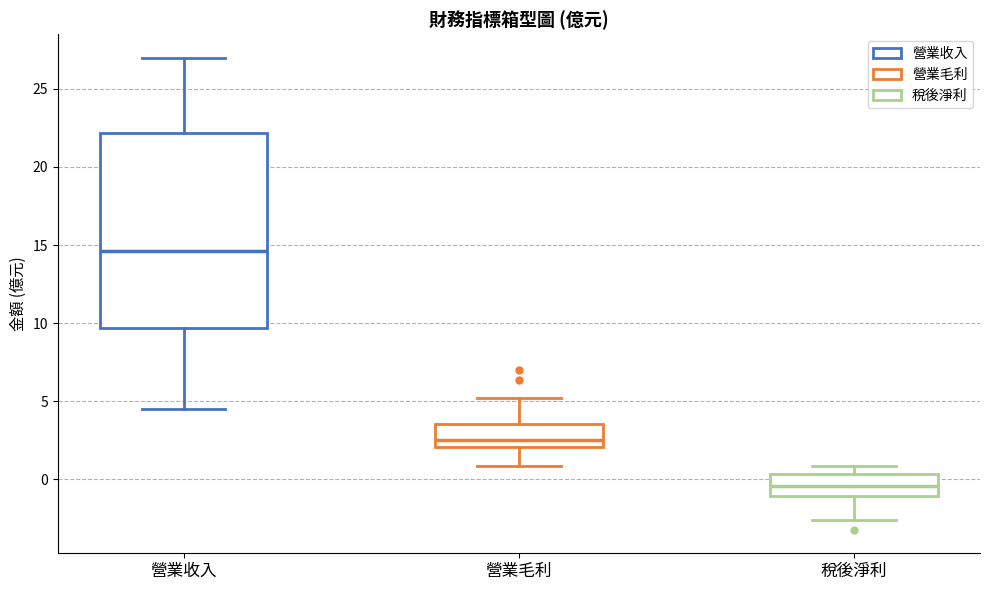

Reading left to right, transcribe this box plot: for each box, give where its median line is, the range the box spans, and where its two whiskers end, as read against the y-axis. The values are not printed on the chart, so give them approximately, as read against the axis.

營業收入: median 14.5, box 9.5 to 22.0, whiskers 4.5 to 27.0
營業毛利: median 2.5, box 2.0 to 3.5, whiskers 1.0 to 5.0
稅後淨利: median -0.5, box -1.0 to 0.5, whiskers -2.5 to 1.0